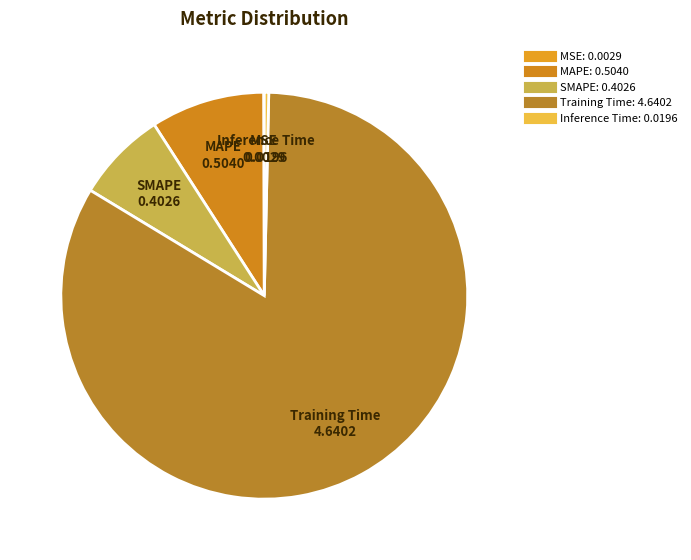

Which slice is the largest?

Training Time